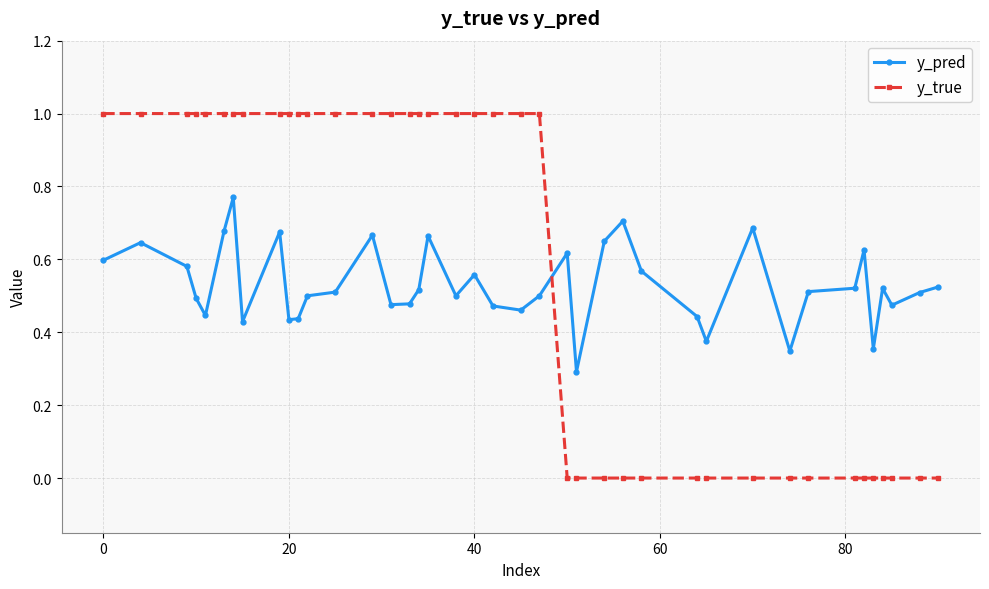

Rank the series by their average value, from lowest to highest.

y_pred, y_true